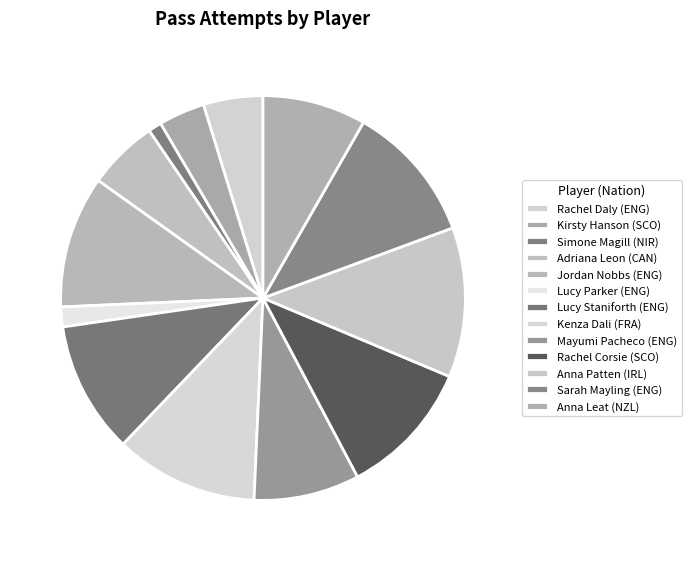

Is the sum of Mayumi Pacheco (ENG) and Jordan Nobbs (ENG) greater than half?

No